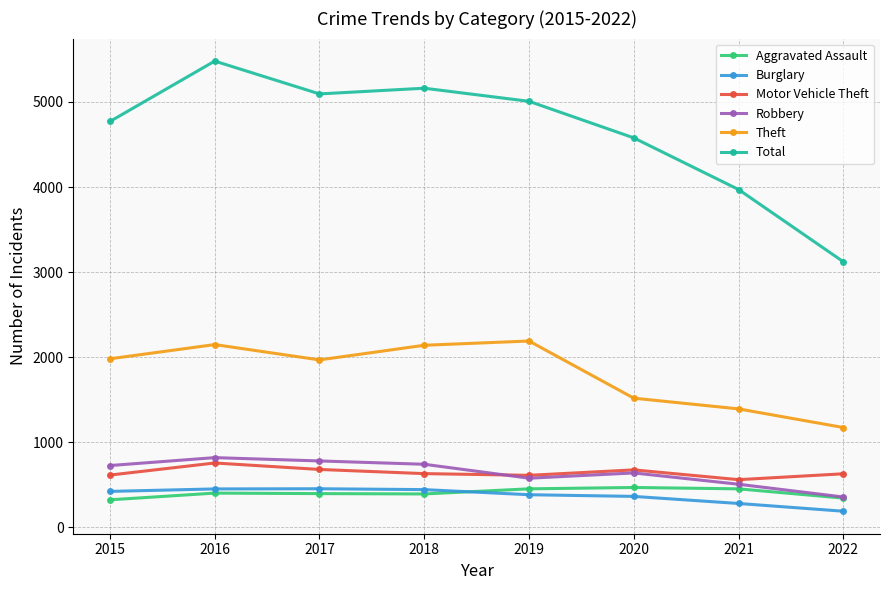

At which category does the chart reach its peak across all series?

2016